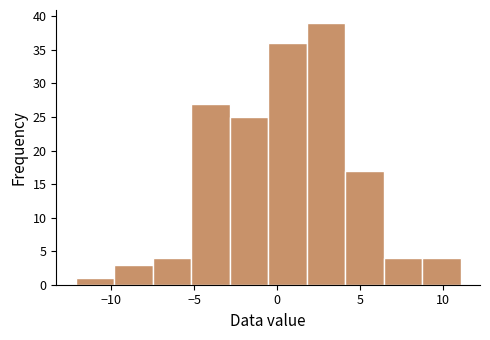

How tall is the bar that spans 2.0 to 4.0 on the x-axis? Neither the bar edges nor the heights are printed on the chart, so give them approximately, as read against the axes.

39